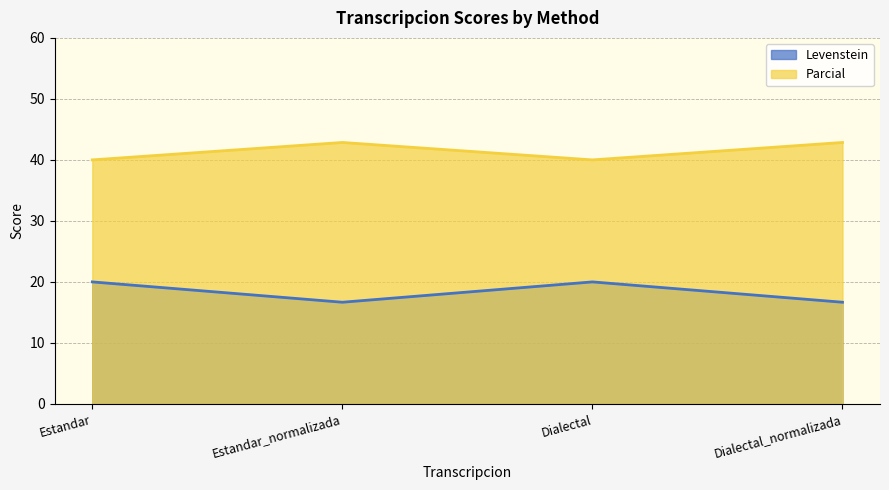

True or false: Parcial and Levenstein intersect in this chart.

False